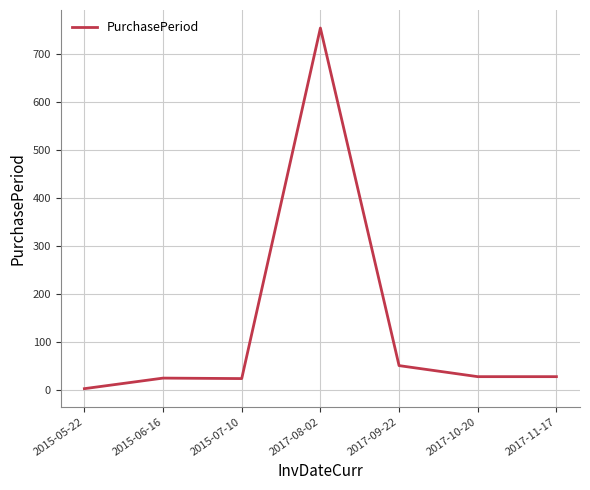

Which category has the highest value across all series?

2017-08-02